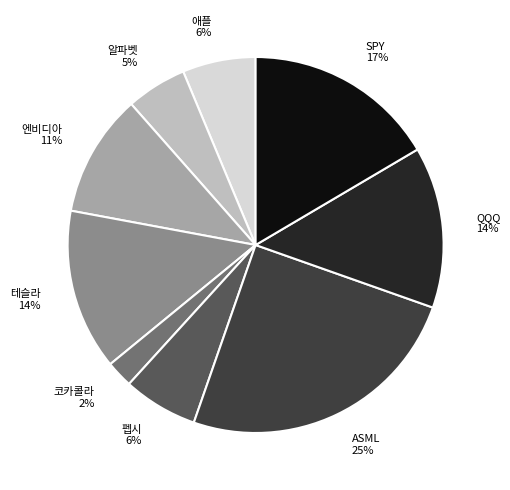

How many slices are in this pie chart?

9